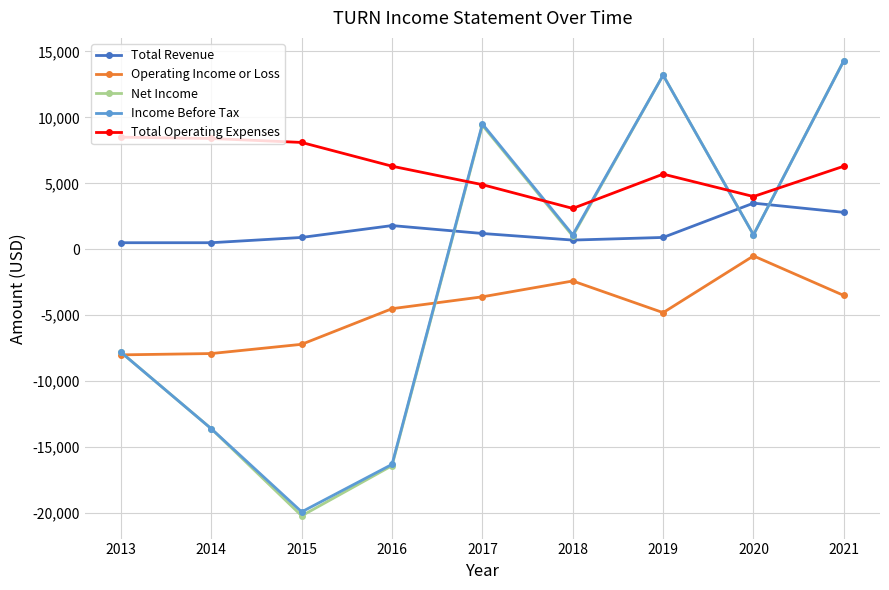

What value does the Income Before Tax series have at 2021, to the nearest 100?

14300